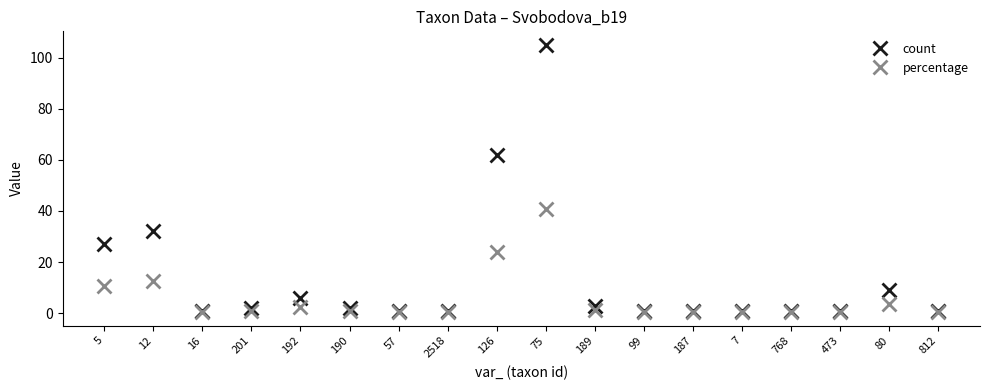

Which label corresponds to the largest value in the chart?

75